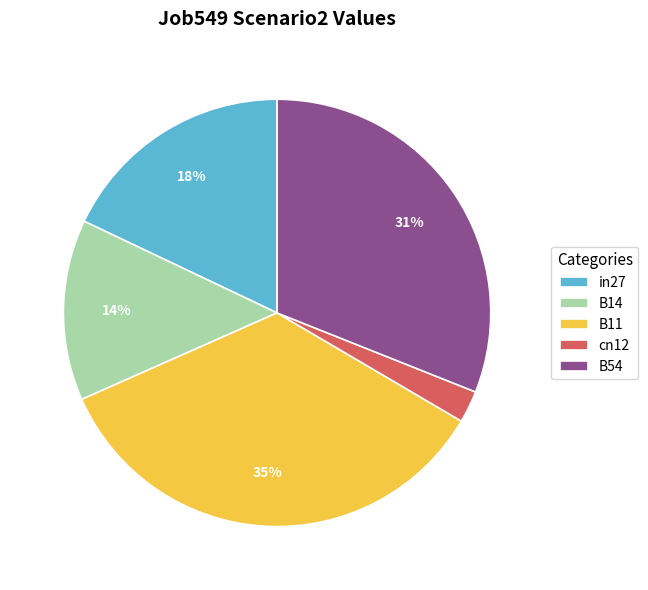

Do cn12 and B11 together represent more than half of the pie?

No